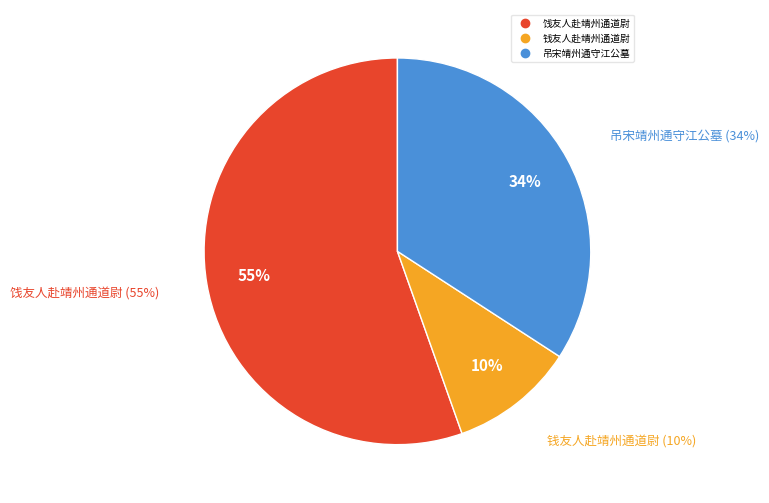

Rank the categories by value from lowest to highest.

钱友人赴靖州通道尉, 吊宋靖州通守江公墓, 饯友人赴靖州通道尉